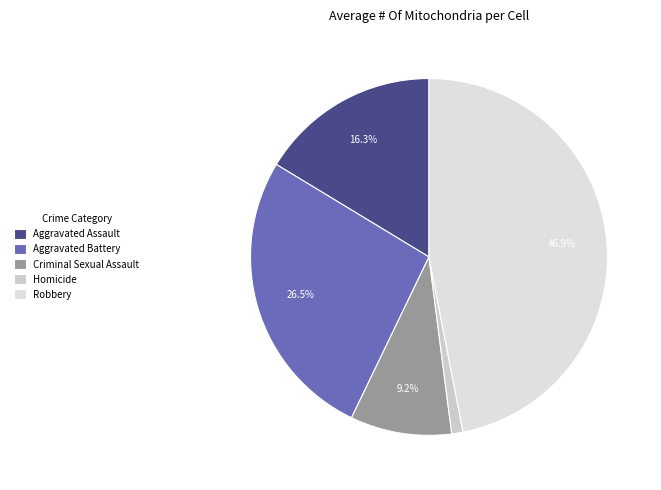

Between Homicide and Criminal Sexual Assault, which is larger?

Criminal Sexual Assault